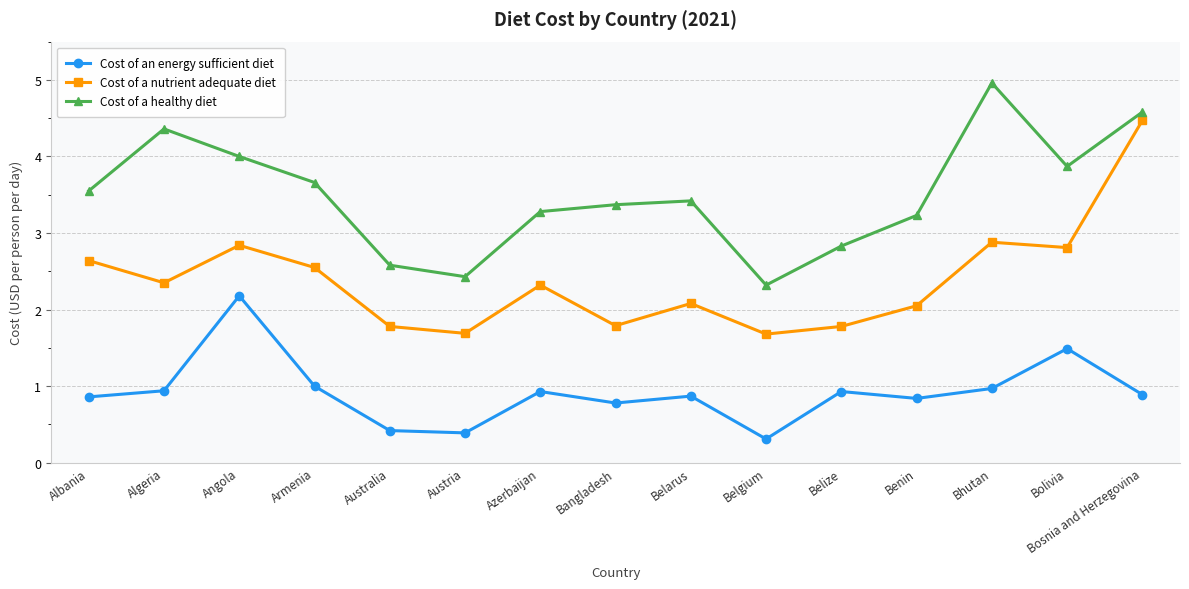

What is the label of the 9th point from the left?

Belarus